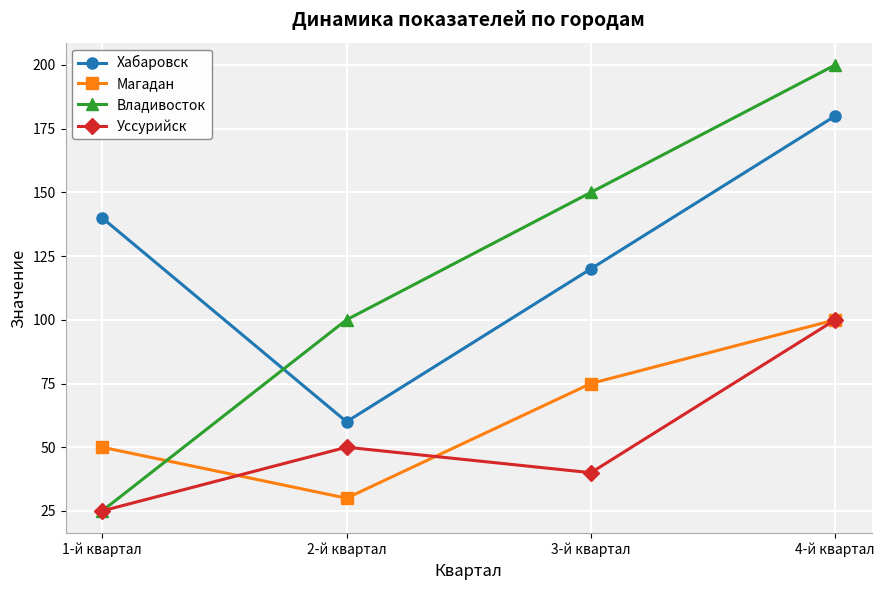

At which label is Уссурийск closest to 62?

2-й квартал